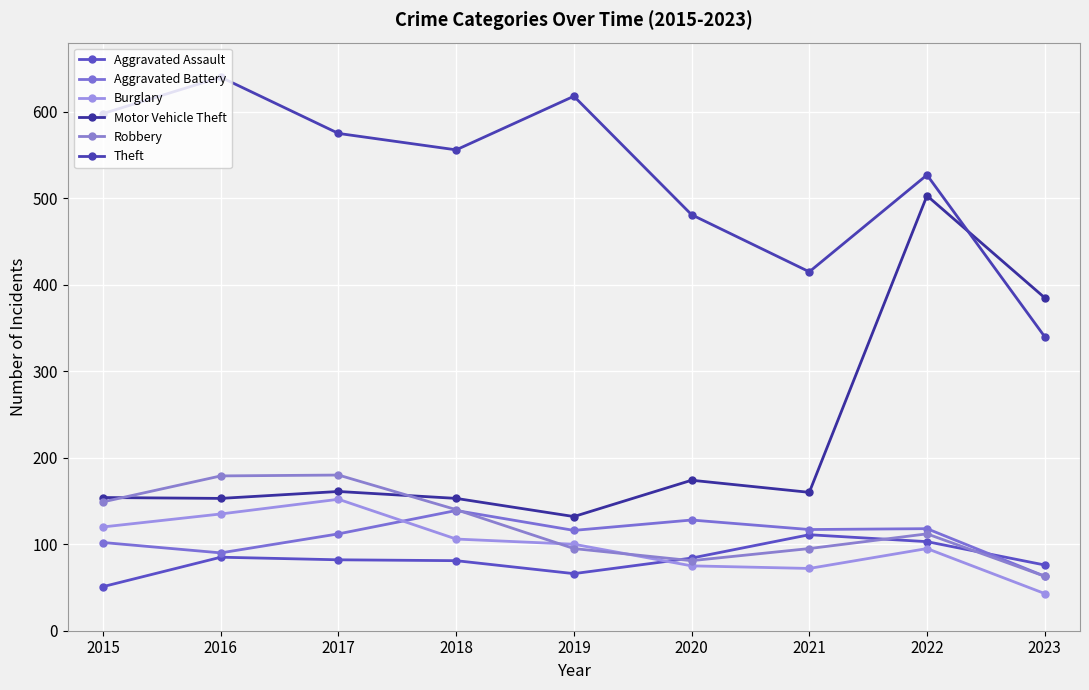

Rank the series by their maximum value, from lowest to highest.

Aggravated Assault, Aggravated Battery, Burglary, Robbery, Motor Vehicle Theft, Theft